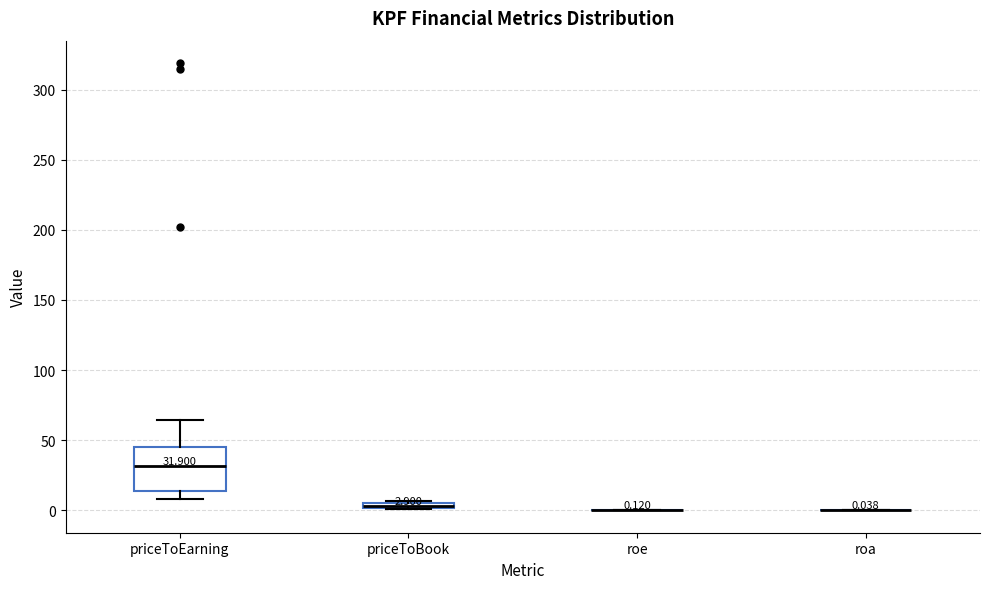

Which box is the tallest, from its lower edge to its upper edge?

priceToEarning